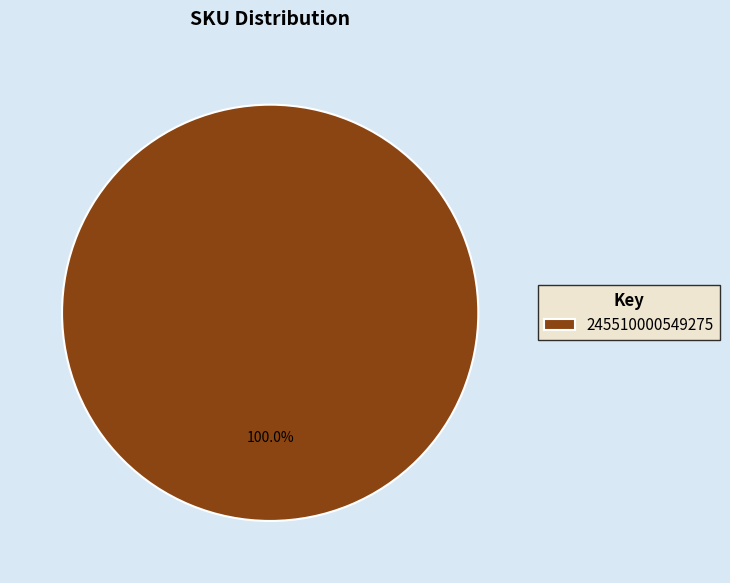

Which category accounts for the majority?

245510000549275